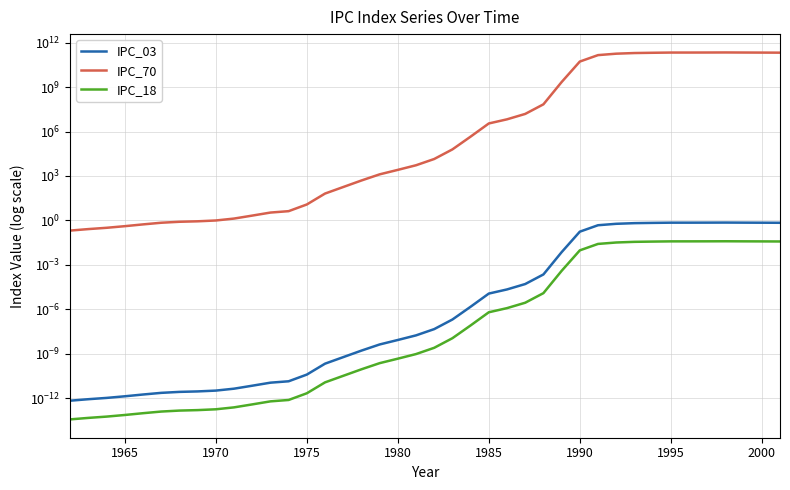

Between 1965 and 1975, which series saw the biggest shift?

IPC_70